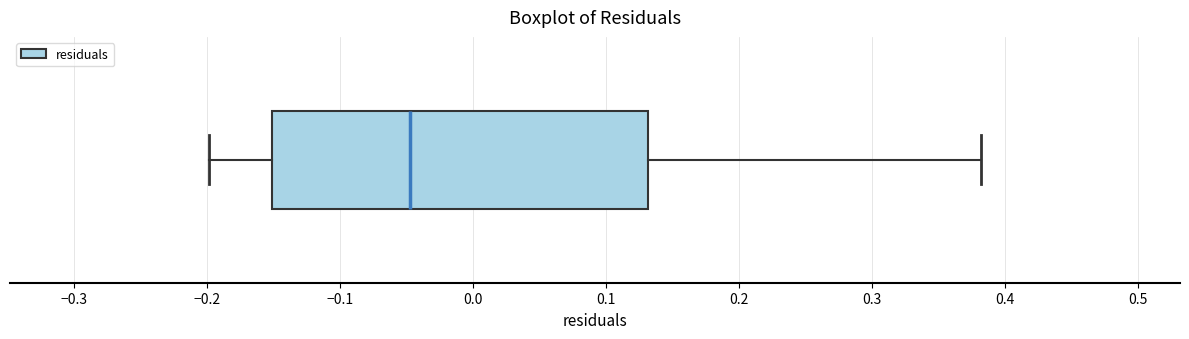

Where is the right edge of the box on the x-axis? The values are not printed on the chart, so give them approximately, as read against the axis.

0.13